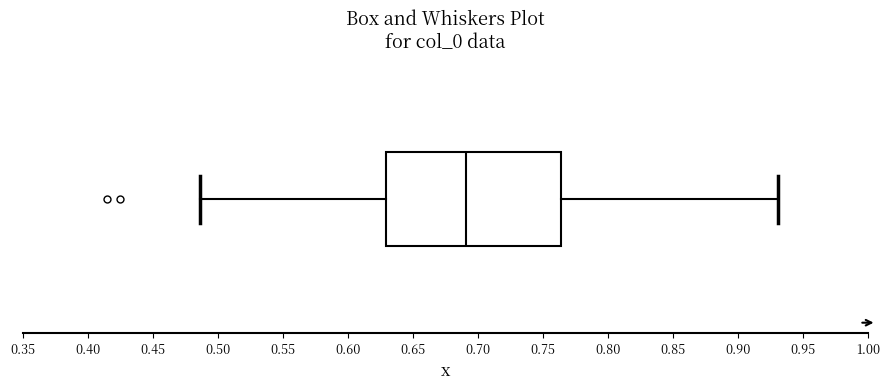

Transcribe this box plot: give where the median line is, the range the box spans, and where the two whiskers end, as read against the x-axis. The values are not printed on the chart, so give them approximately, as read against the axis.

median 0.690, box 0.630 to 0.765, whiskers 0.485 to 0.930